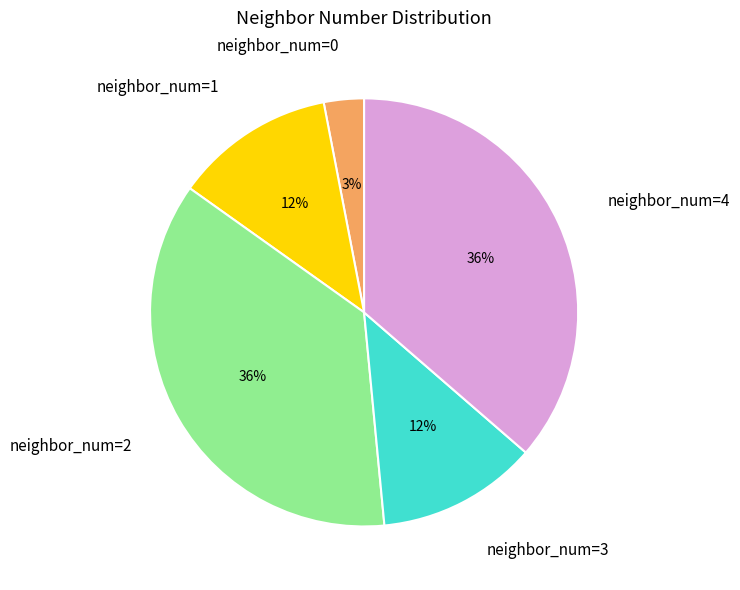

To the nearest percent, what percentage of the pie is neighbor_num=0?

3%